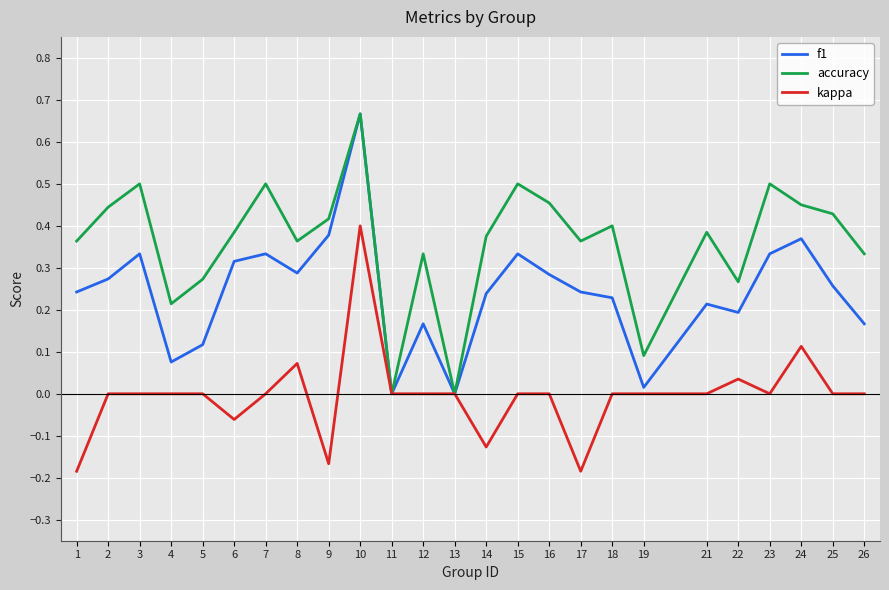

Which category has the highest value in the kappa series?

10